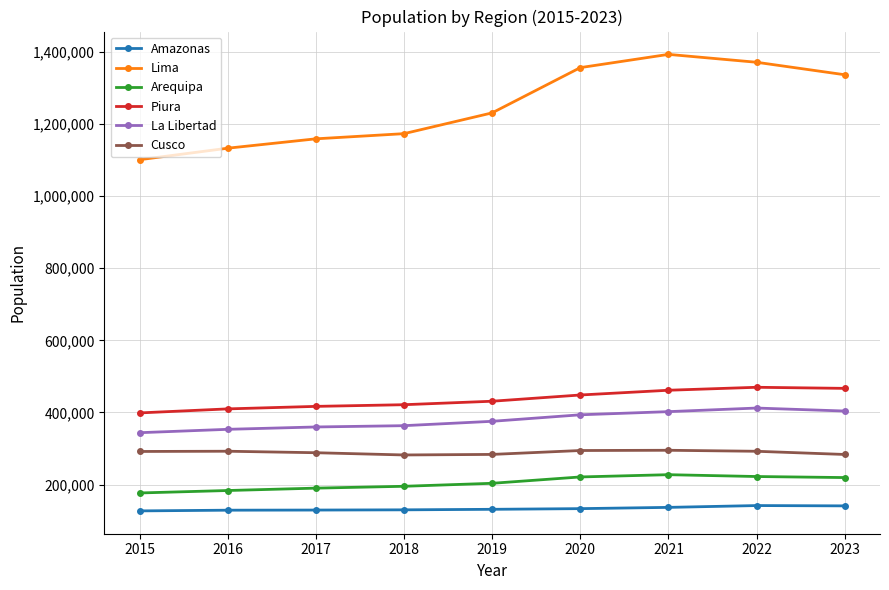

Between 2017 and 2021, which series saw the biggest shift?

Lima